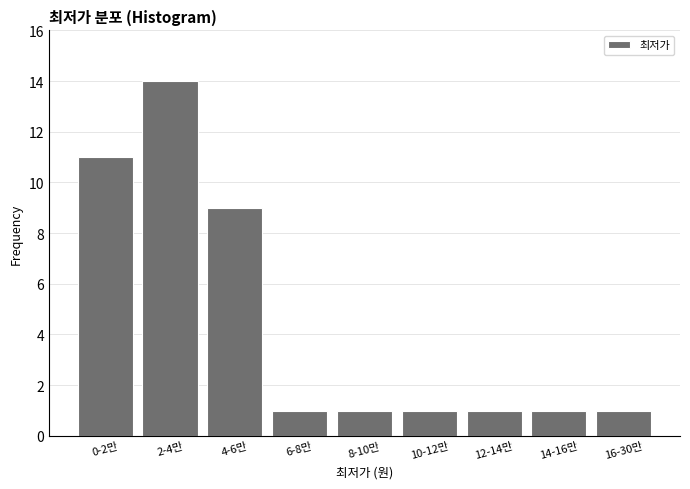

Reading right to left, extract all data points from this chart.

1	1	1	1	1	1	9	14	11